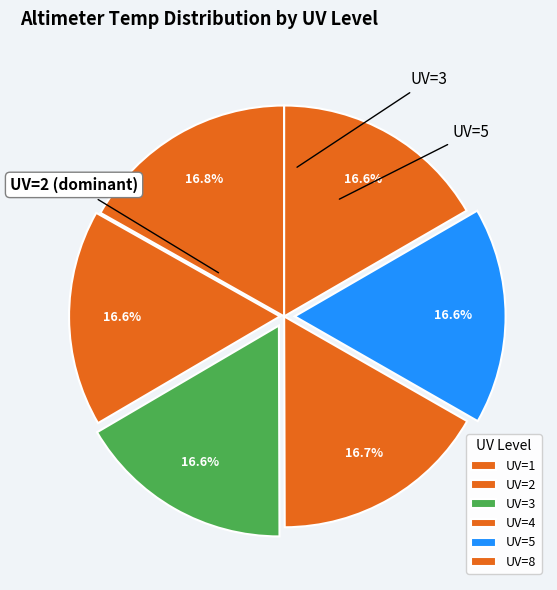

Which category has the biggest portion of the pie?

2